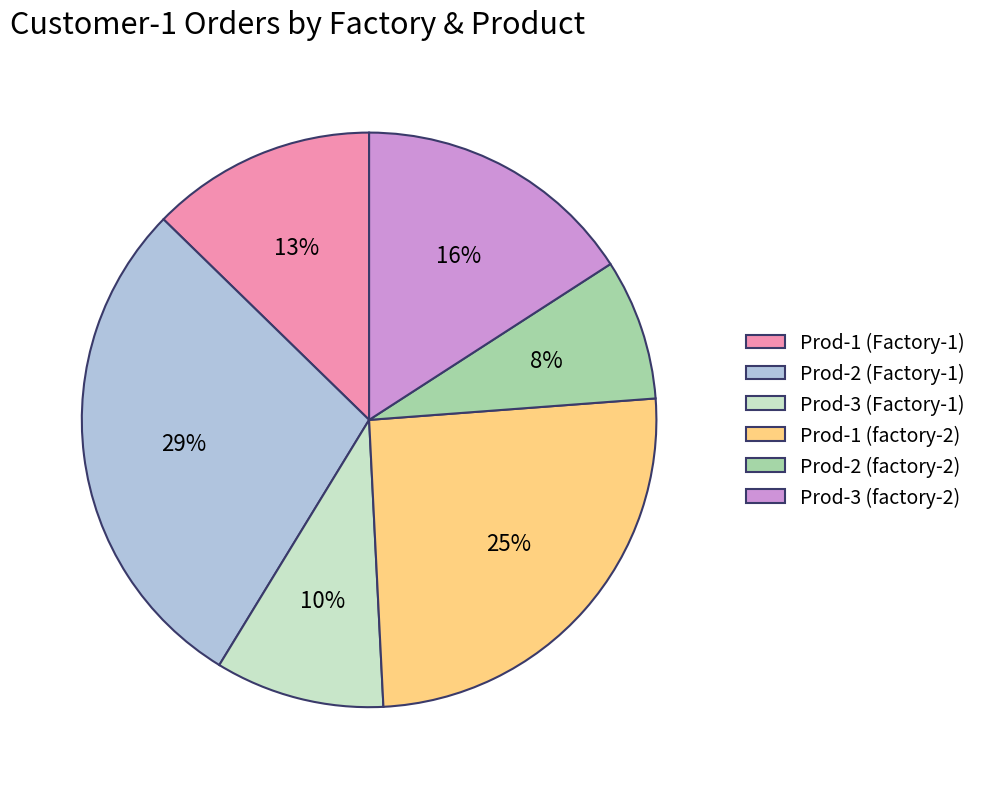

Do Prod-2 (Factory-1) and Prod-1 (Factory-1) together represent more than half of the pie?

No